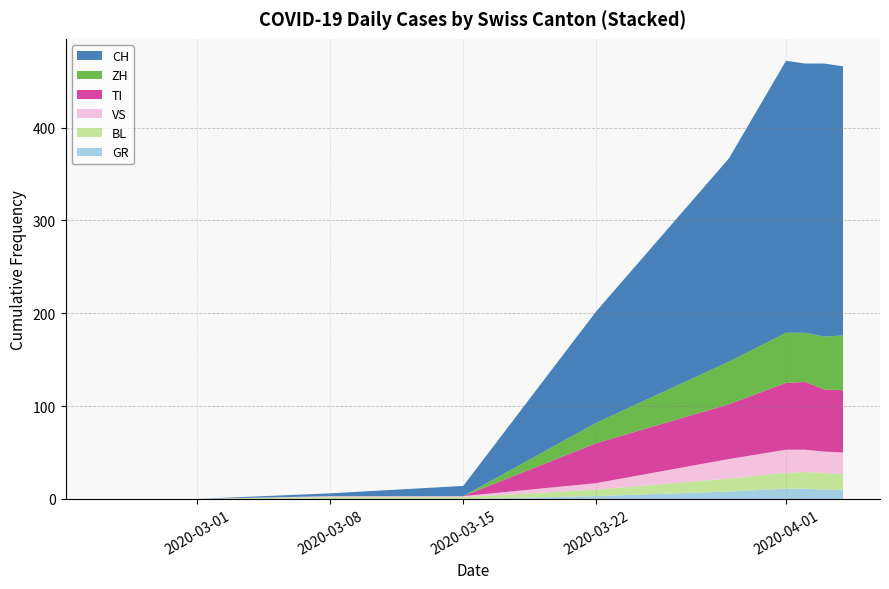

What is the maximum value for GR?

11